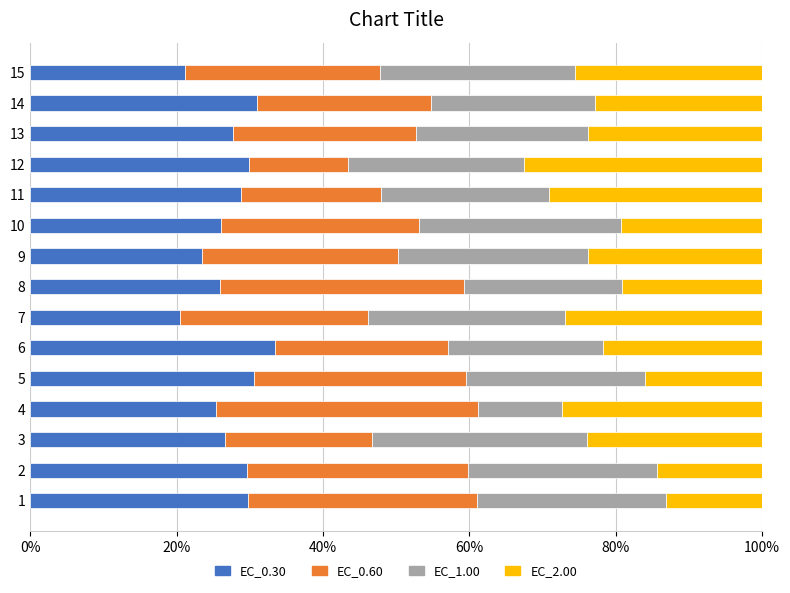

What is the average value of the EC_0.30 series?

27.3